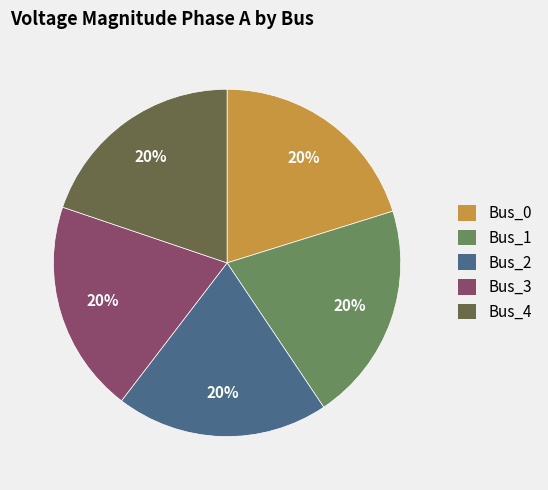

How many slices are in this pie chart?

5